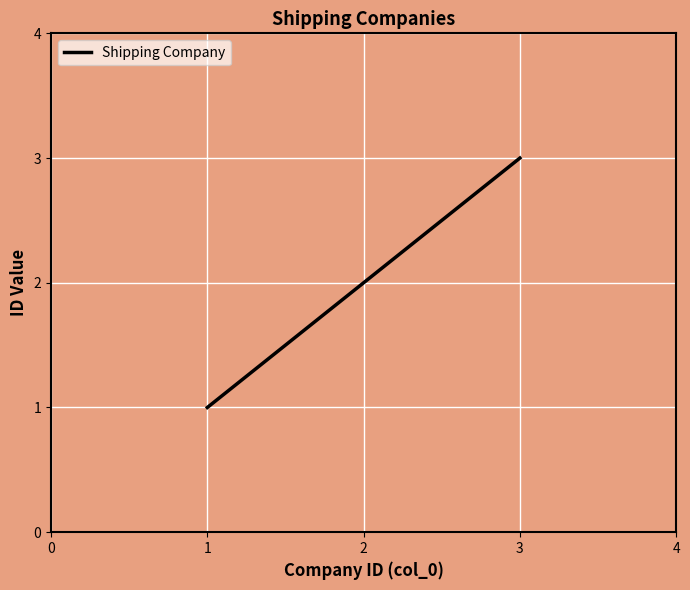

List the labels in order of value, largest first.

3, 2, 1